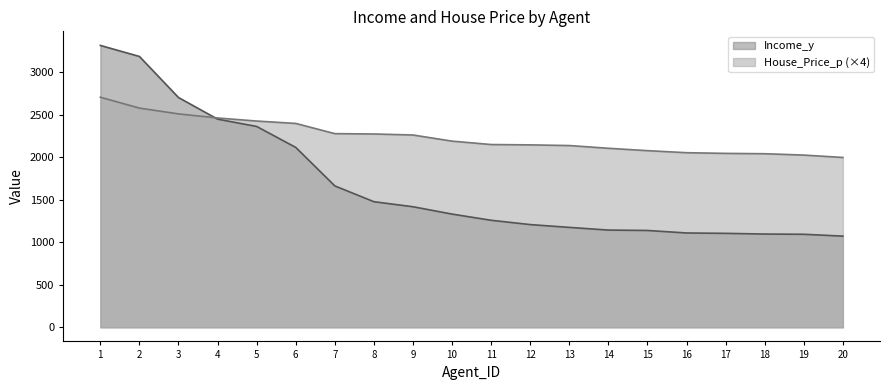

The value of Income_y at 6 is 2114.1. True or false?

True